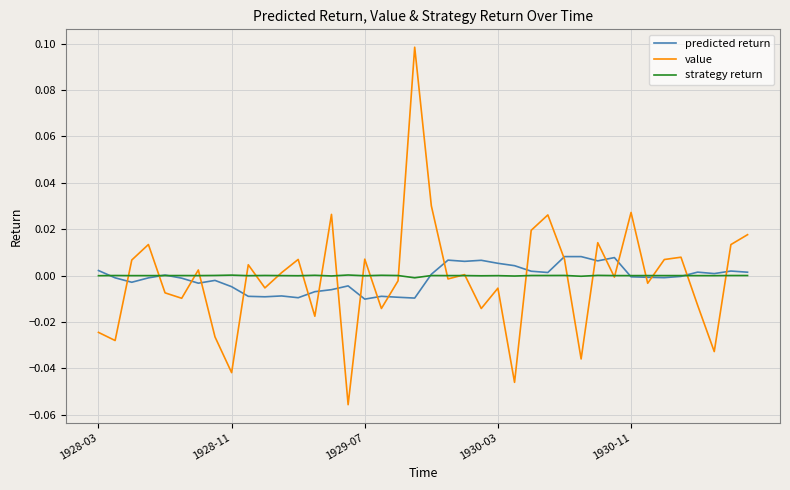

List the series in order of their peak value, lowest first.

strategy return, predicted return, value